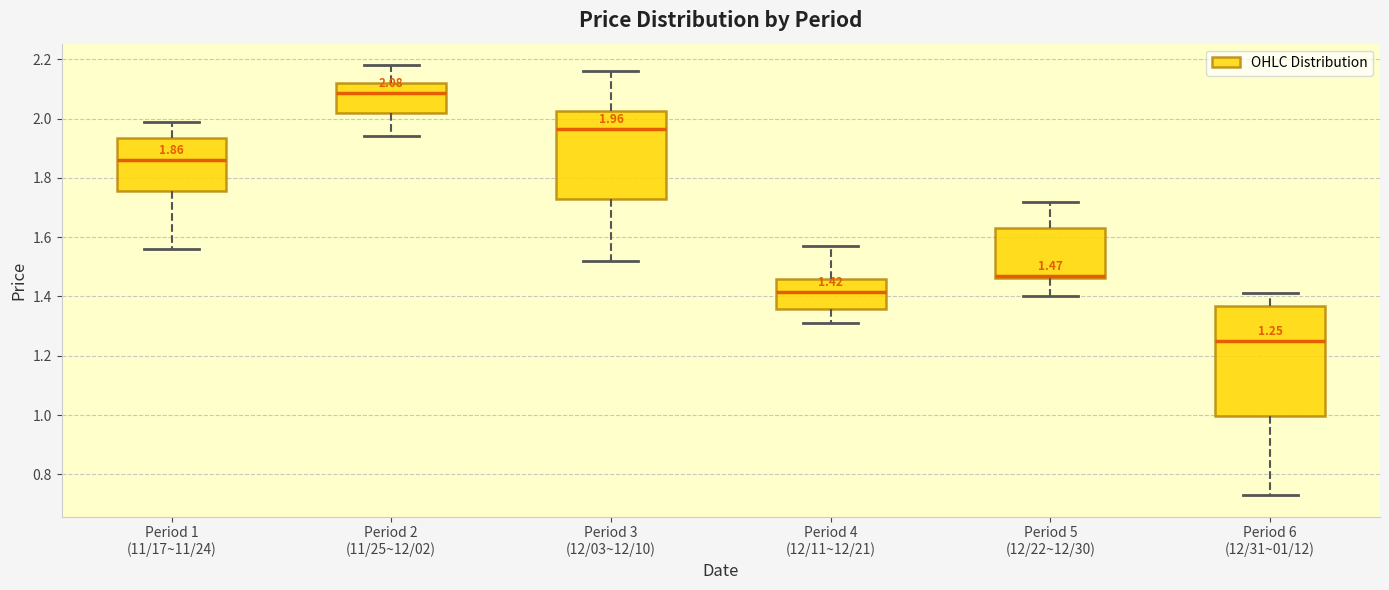

Which box has the lowest median line?

Period 6 (12/31~01/12)